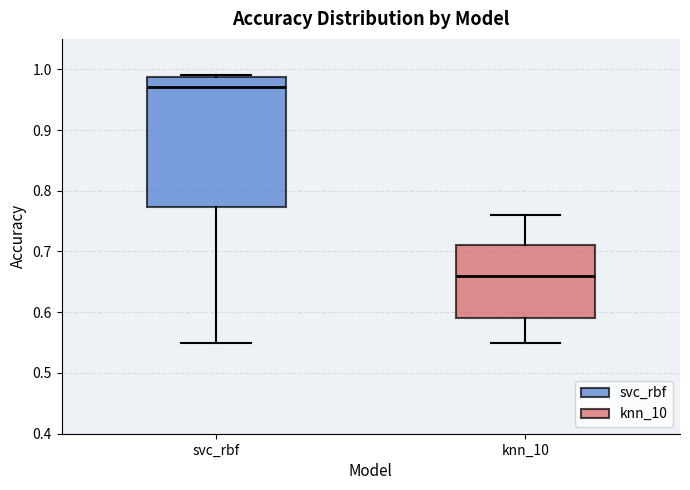

Which box's median line is the lowest?

knn_10